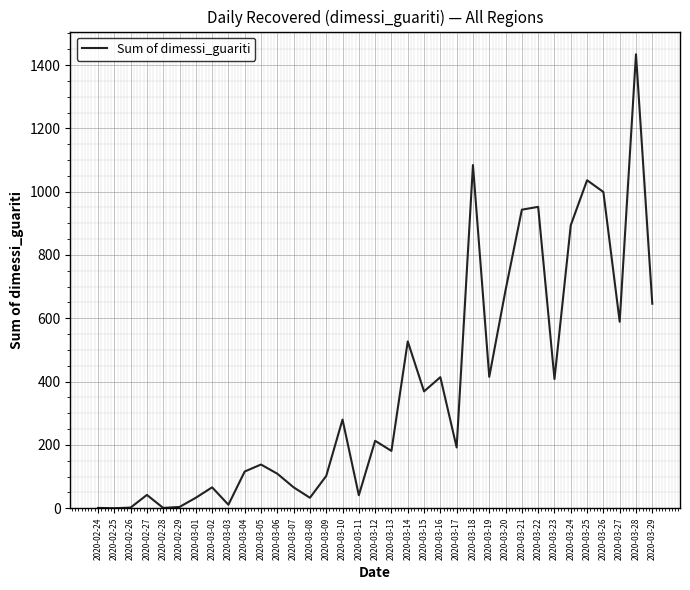

What is the greatest value displayed?

1434